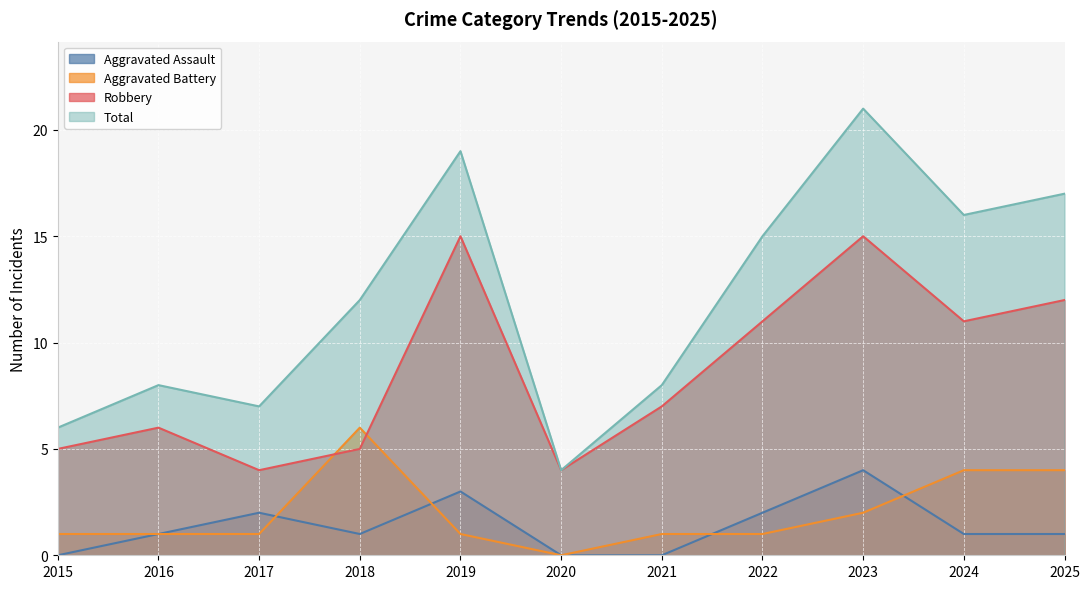

How many interior local valleys does the Aggravated Battery series have?

1